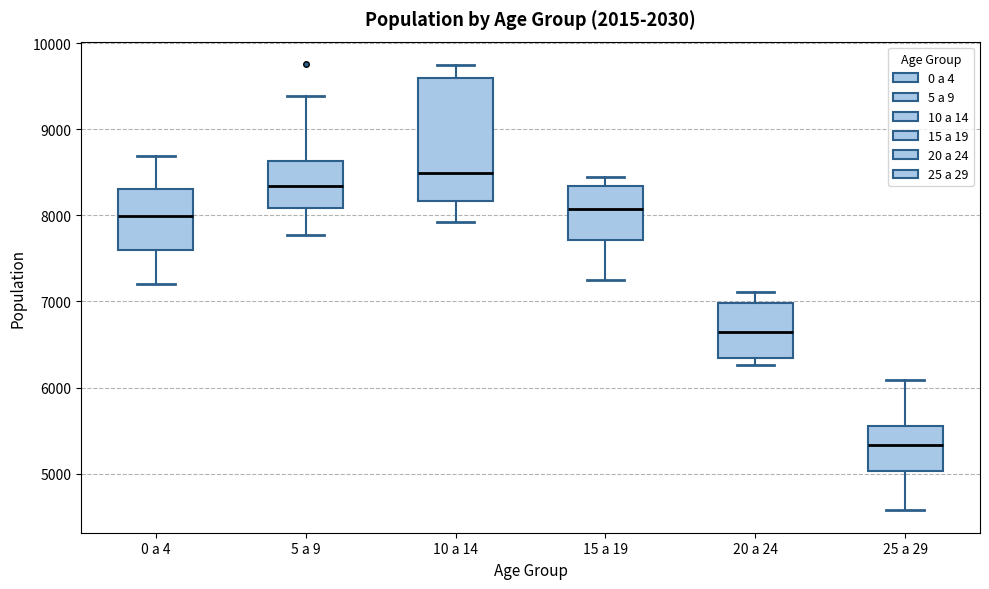

Reading left to right, transcribe this box plot: for each box, give where its median line is, the range the box spans, and where its two whiskers end, as read against the y-axis. The values are not printed on the chart, so give them approximately, as read against the axis.

0 a 4: median 8000, box 7600 to 8300, whiskers 7200 to 8700
5 a 9: median 8300, box 8100 to 8600, whiskers 7800 to 9400
10 a 14: median 8500, box 8200 to 9600, whiskers 7900 to 9700
15 a 19: median 8100, box 7700 to 8300, whiskers 7200 to 8400
20 a 24: median 6600, box 6300 to 7000, whiskers 6300 (just below the box's lower edge) to 7100
25 a 29: median 5300, box 5000 to 5500, whiskers 4600 to 6100